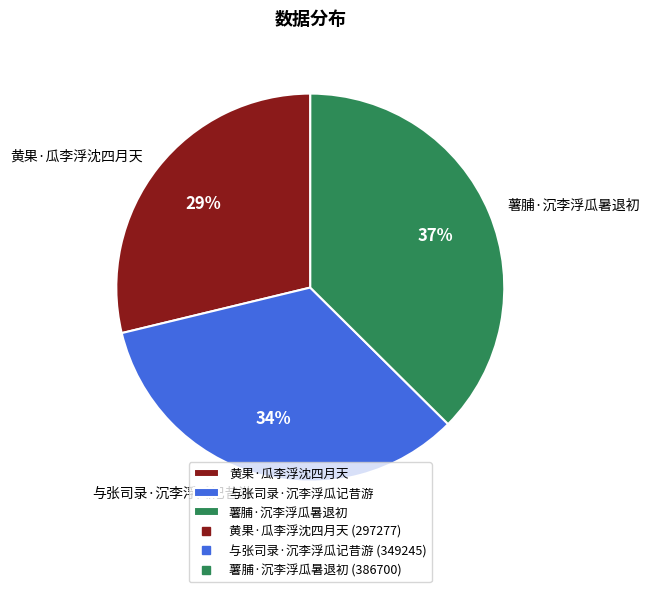

To the nearest percent, what percentage of the pie is 黄果·瓜李浮沈四月天?

29%